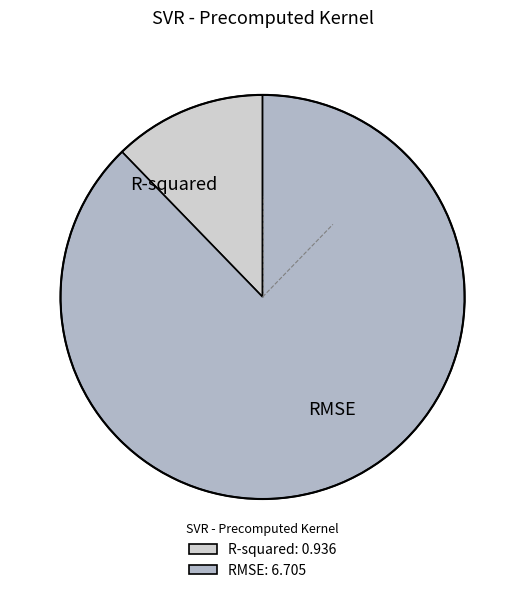

How many segments does this pie chart have?

2